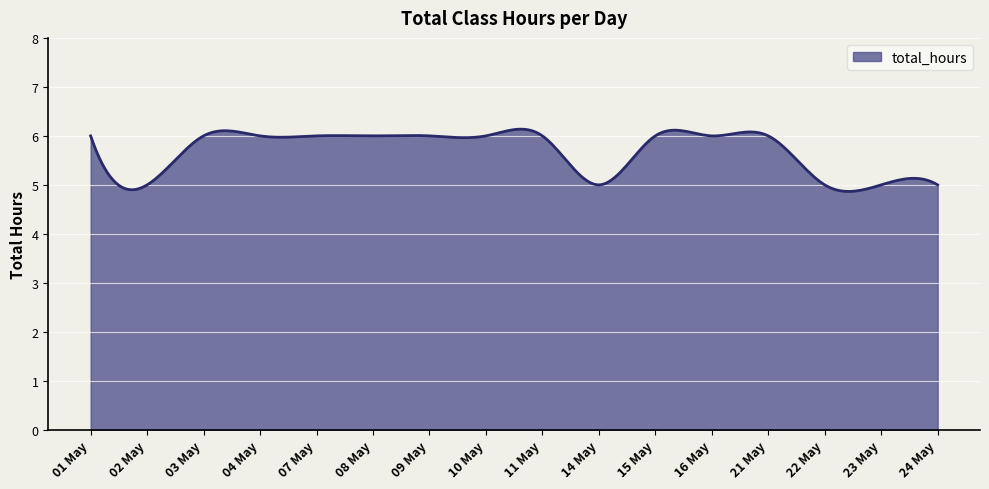

What is the smallest value displayed?

4.9